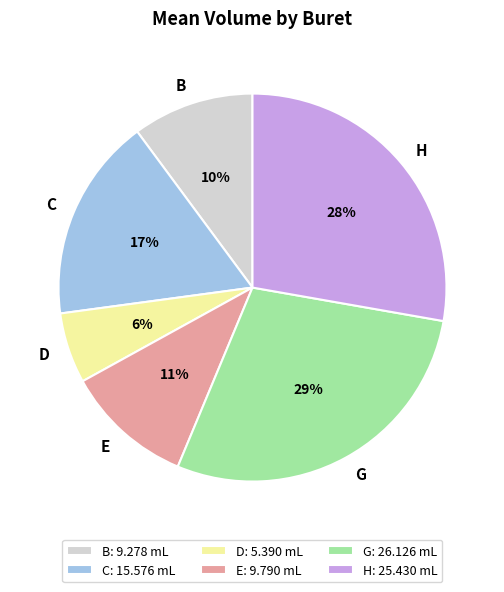

Do D and B together represent more than half of the pie?

No